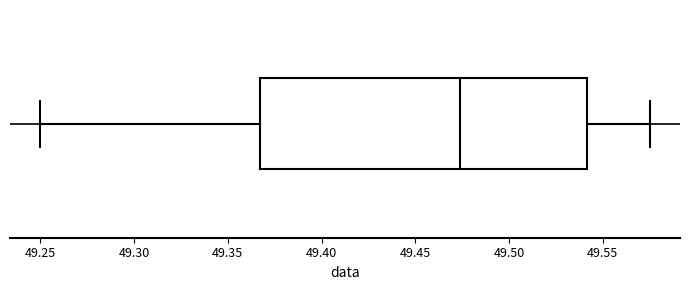

Read this box plot against the x-axis: the position of the median line, the range covered by the box, and the ends of both whiskers. The values are not printed on the chart, so give them approximately, as read against the axis.

median 49.475, box 49.365 to 49.540, whiskers 49.250 to 49.575